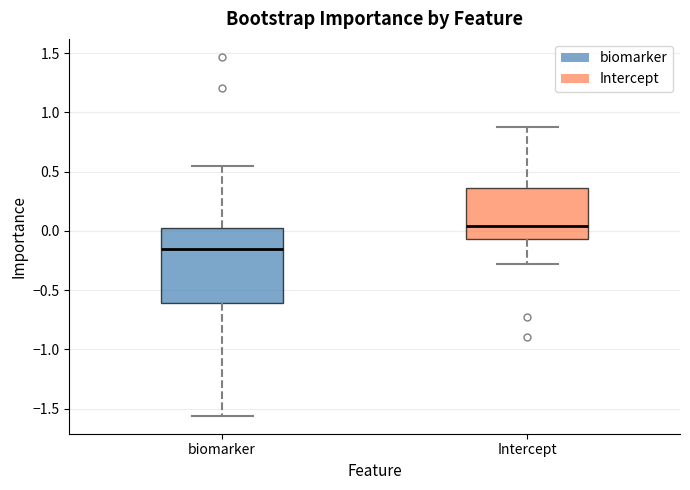

Where does the lower whisker of the box for biomarker end on the y-axis? The values are not printed on the chart, so give them approximately, as read against the axis.

-1.55